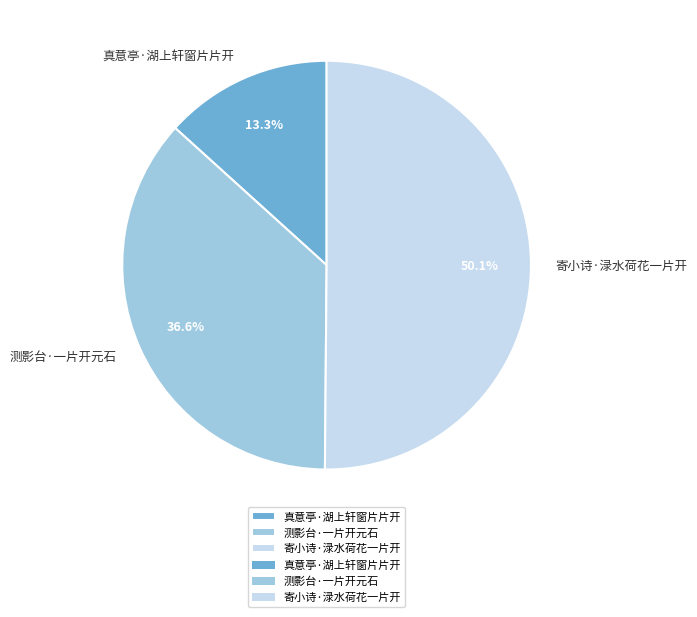

What is the total percentage of 测影台·一片开元石 and 寄小诗·渌水荷花一片开?

86.7%